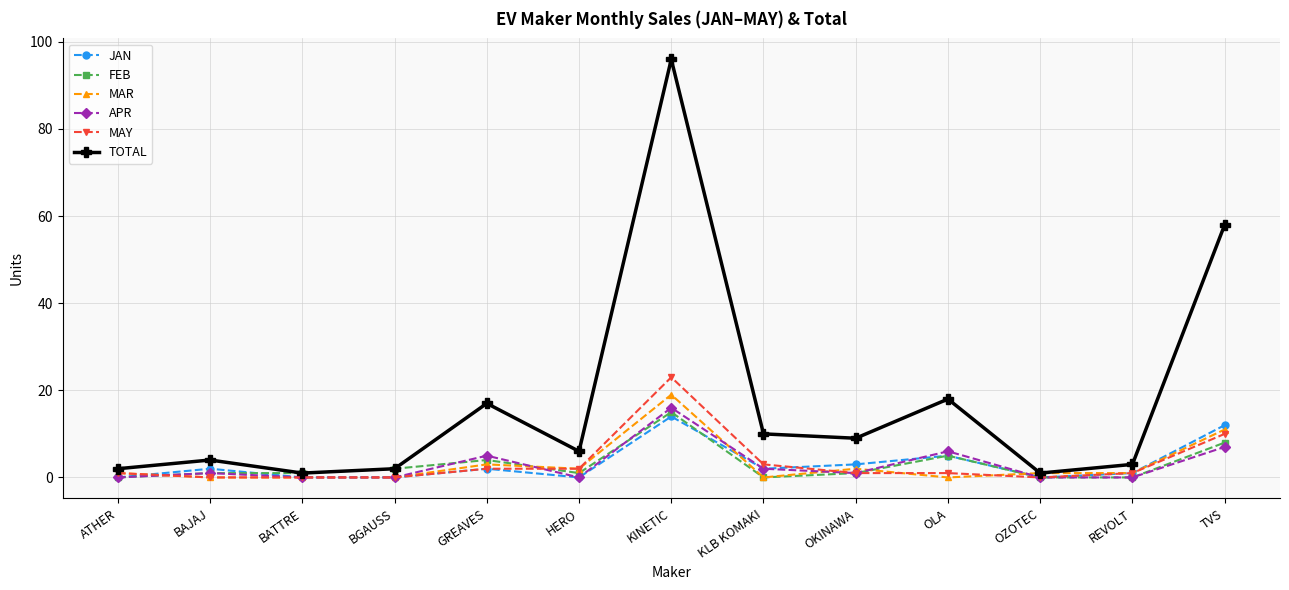

How many distinct data groups are displayed?

6